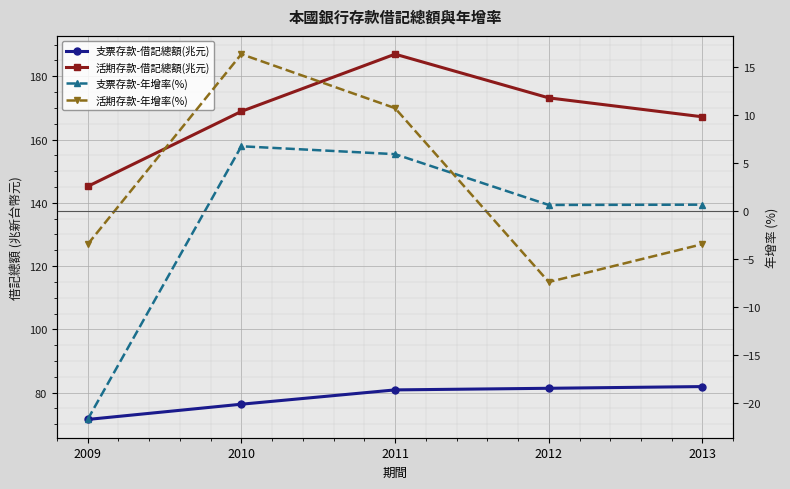

At how many categories does at least one series exceed 132?

5